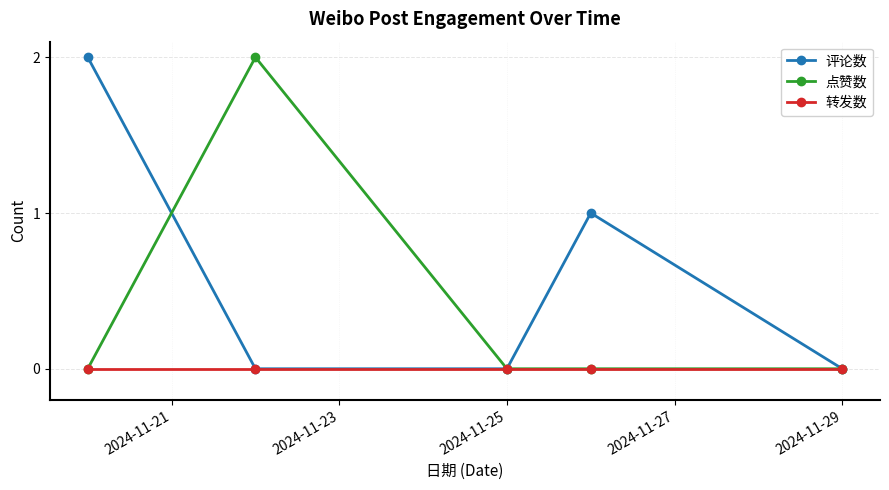

Reading left to right, what are all the values shown in this chart?

评论数: 2	0	0	1	0
点赞数: 0	2	0	0	0
转发数: 0	0	0	0	0